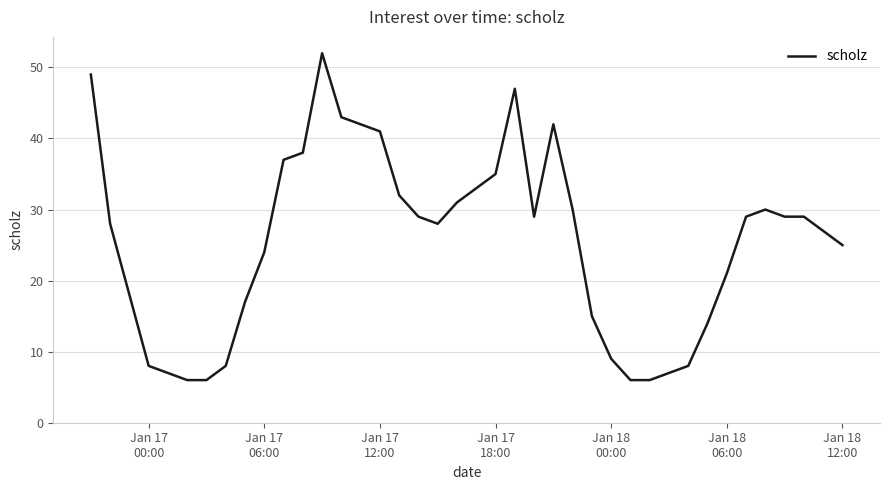

What is the maximum value shown in the chart?

52